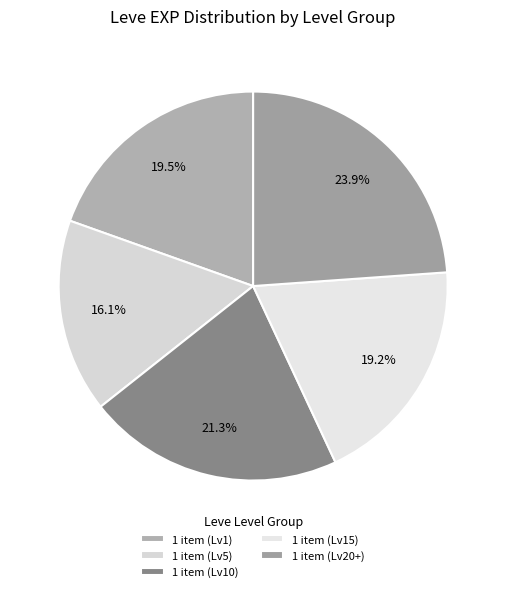

To the nearest percent, what is the difference between the largest and smallest slice percentages?

8%